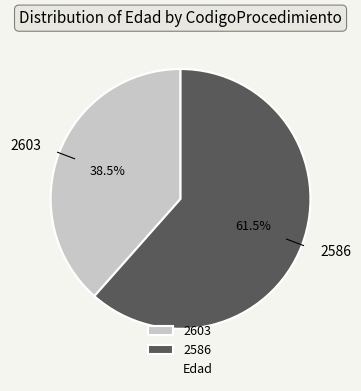

What is the smallest slice in the pie chart?

2603